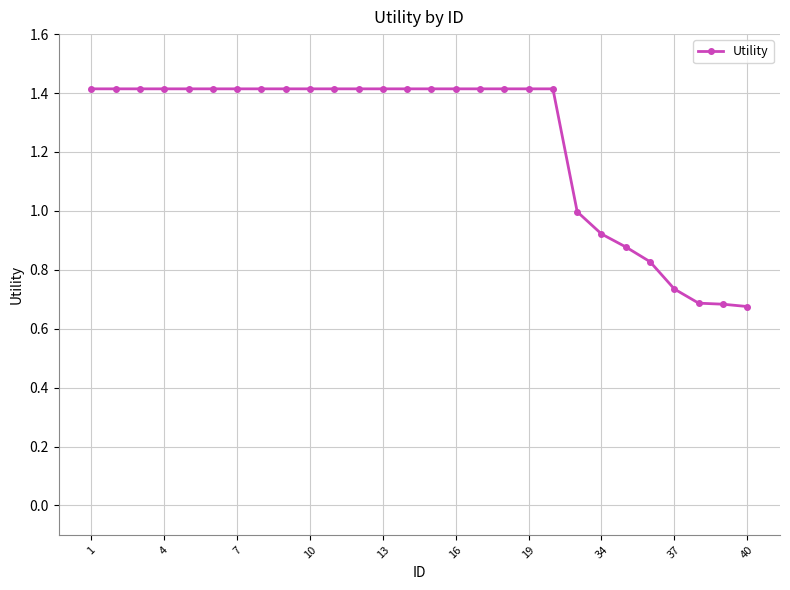

What is the maximum value shown in the chart?

1.4